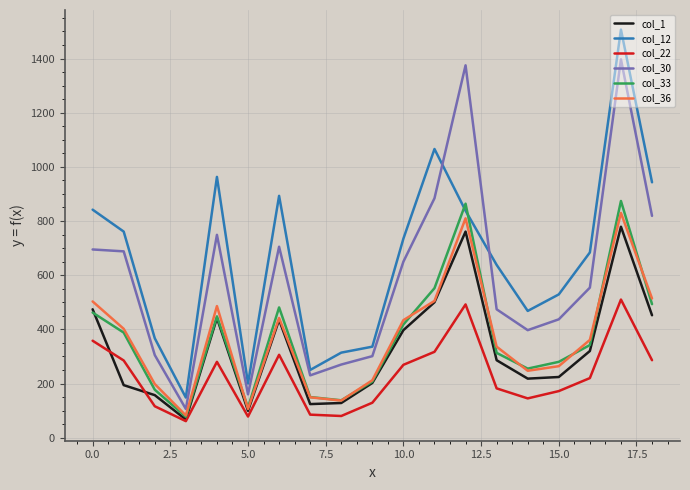

Which series has the largest total across all categories?

col_12